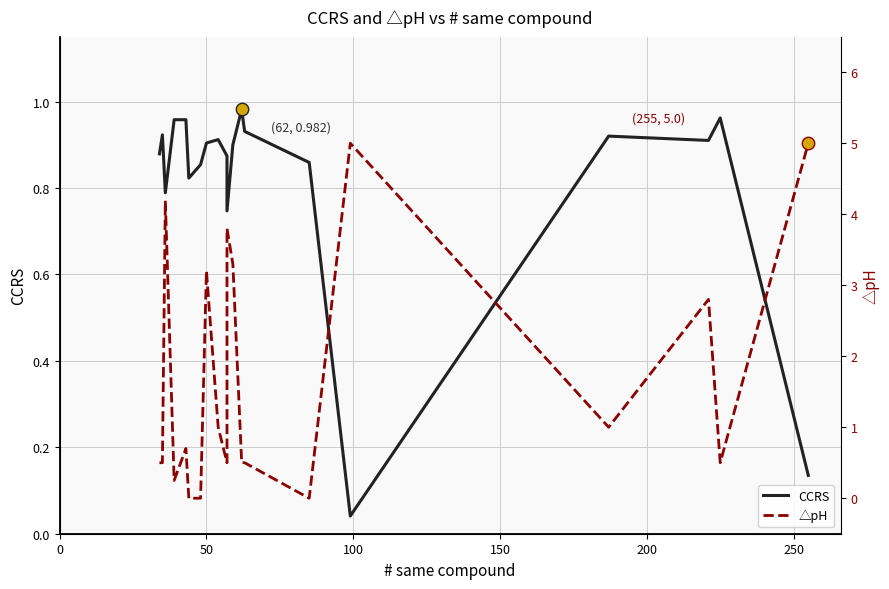

Which series has the largest total across all categories?

△pH